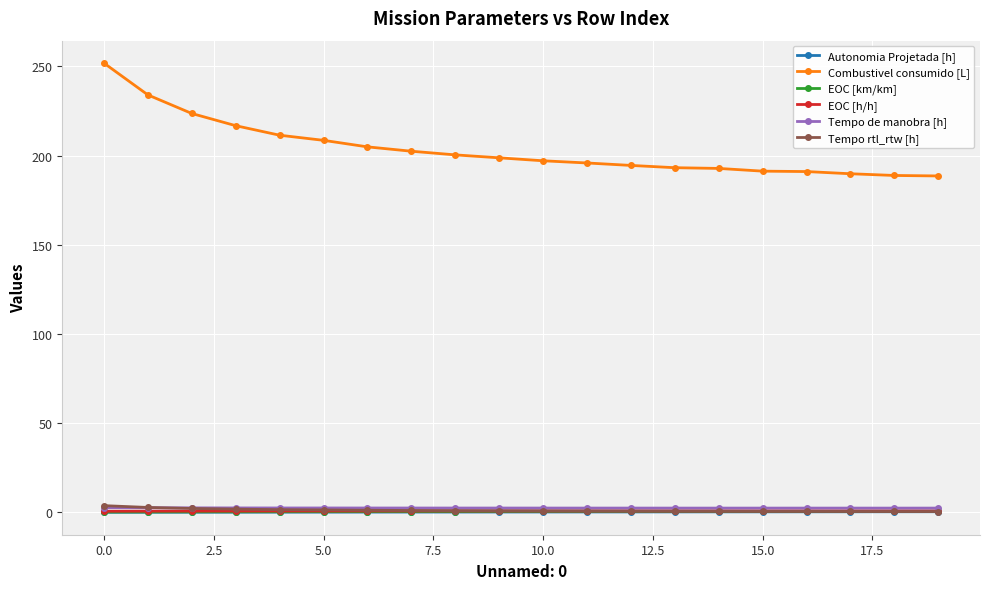

Which series has the largest range (max minus min)?

Combustivel consumido [L]